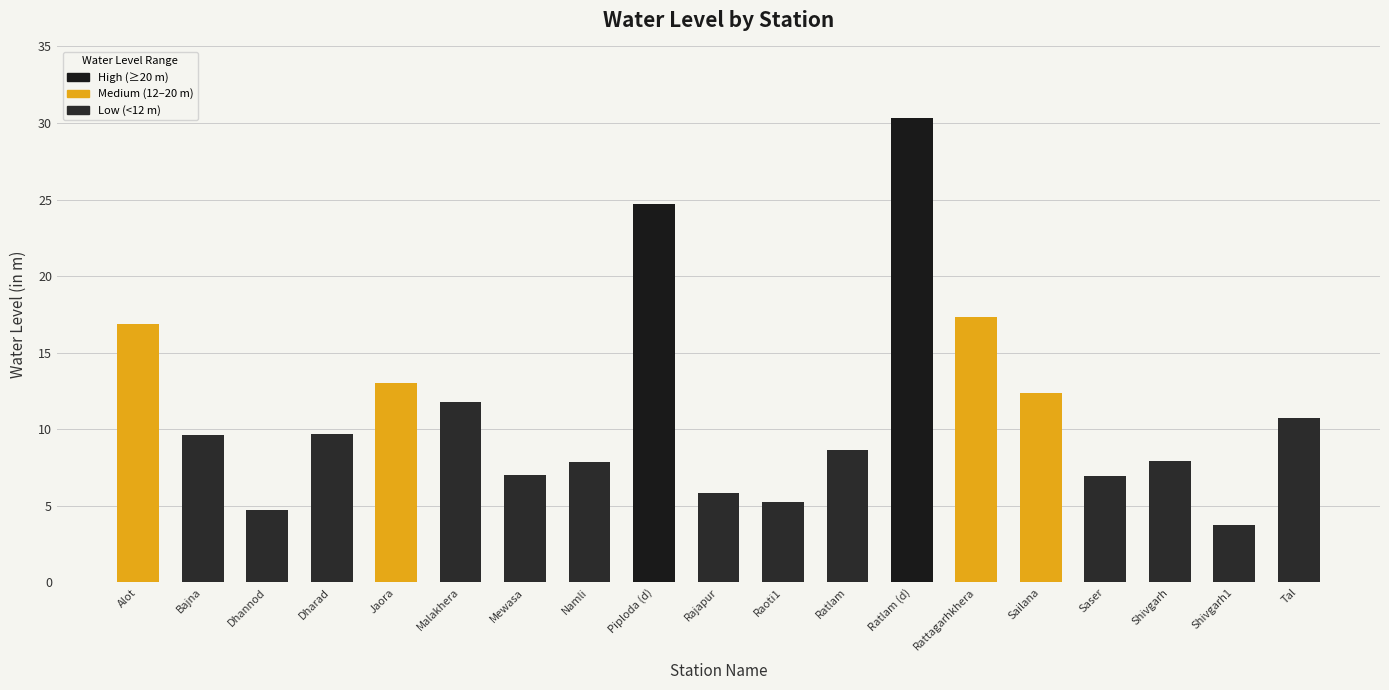

The value at Ratlam is 8.6. True or false?

True